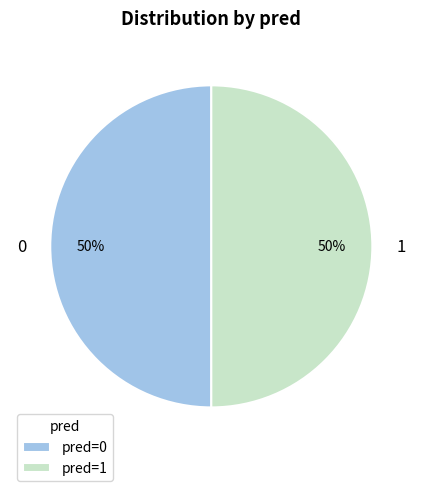

The 1 slice represents 50% of the pie. True or false?

True